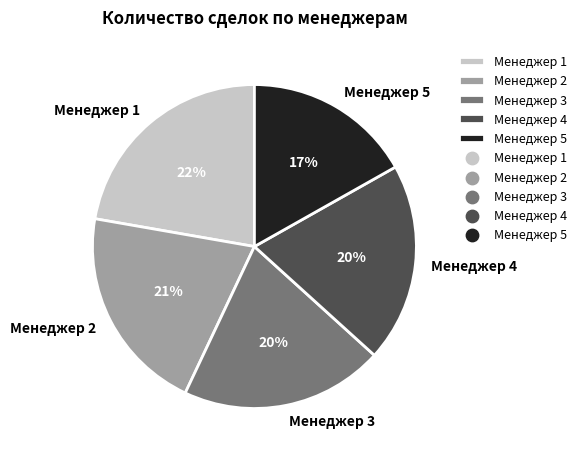

What is the smallest slice in the pie chart?

Менеджер 5